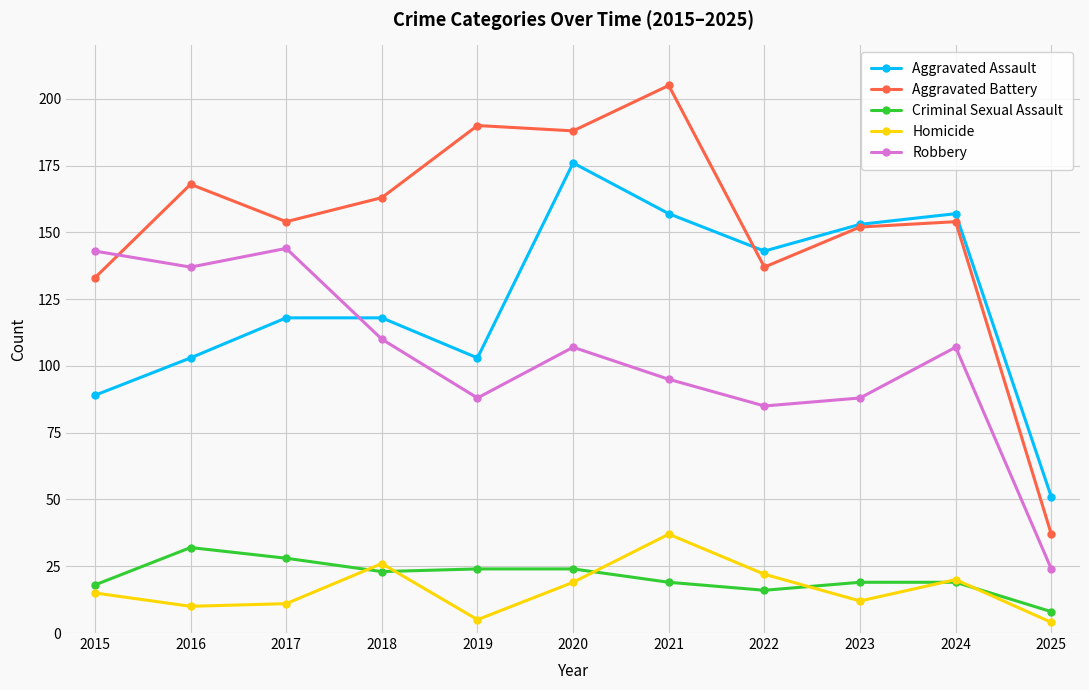

True or false: Robbery and Homicide intersect in this chart.

False